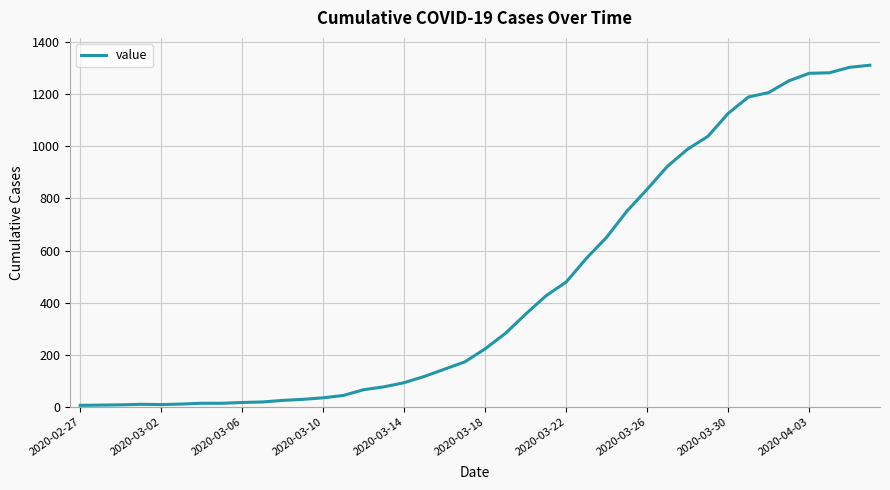

What is the greatest value displayed?

1311